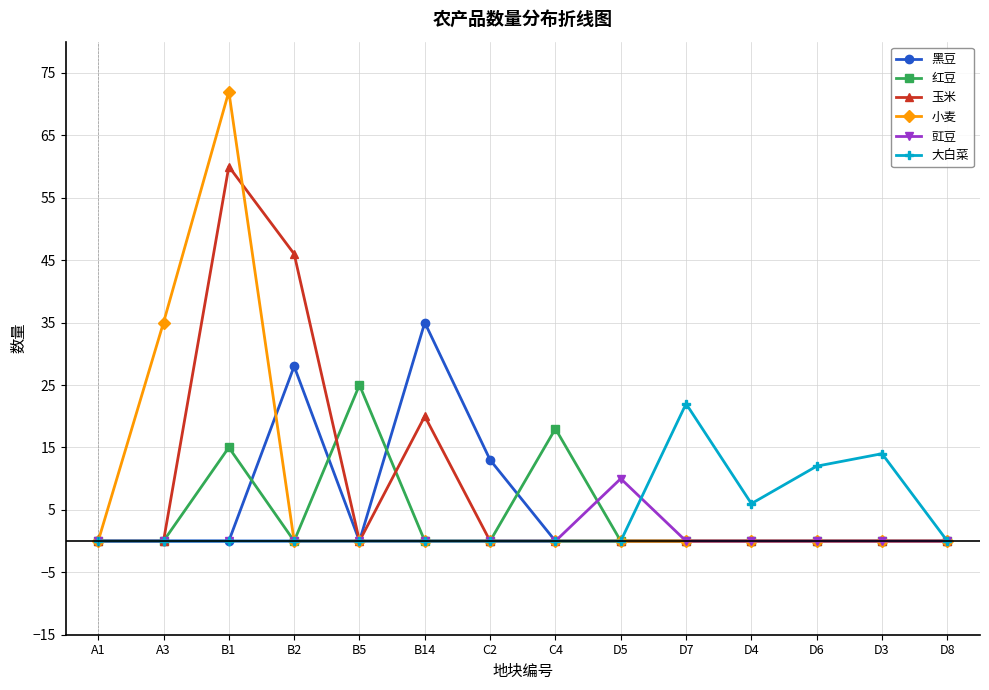

Reading right to left, what are all the values shown in this chart?

黑豆: D8=0	D3=0	D6=0	D4=0	D7=0	D5=0	C4=0	C2=13	B14=35	B5=0	B2=28	B1=0	A3=0	A1=0
红豆: D8=0	D3=0	D6=0	D4=0	D7=0	D5=0	C4=18	C2=0	B14=0	B5=25	B2=0	B1=15	A3=0	A1=0
玉米: D8=0	D3=0	D6=0	D4=0	D7=0	D5=0	C4=0	C2=0	B14=20	B5=0	B2=46	B1=60	A3=0	A1=0
小麦: D8=0	D3=0	D6=0	D4=0	D7=0	D5=0	C4=0	C2=0	B14=0	B5=0	B2=0	B1=72	A3=35	A1=0
豇豆: D8=0	D3=0	D6=0	D4=0	D7=0	D5=10	C4=0	C2=0	B14=0	B5=0	B2=0	B1=0	A3=0	A1=0
大白菜: D8=0	D3=14	D6=12	D4=6	D7=22	D5=0	C4=0	C2=0	B14=0	B5=0	B2=0	B1=0	A3=0	A1=0